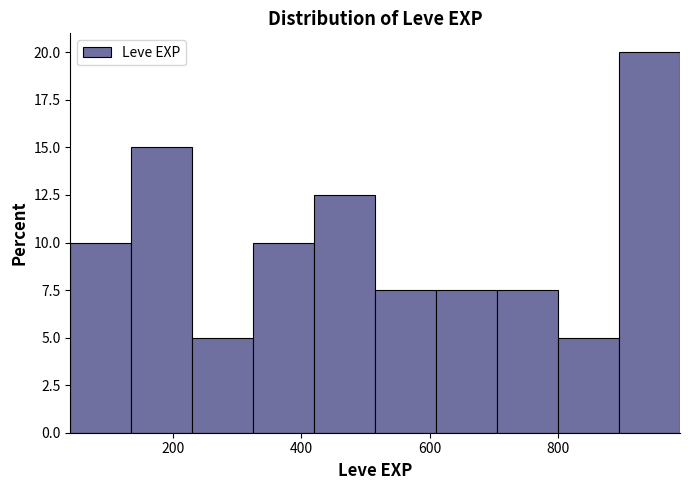

Reading left to right, list every bar in this chart as the range it spans on the x-axis followed by its height. Neither the bar edges nor the heights are printed on the chart, so give them approximately, as read against the axes.

40 to 135: 10.0
135 to 230: 15.0
230 to 325: 5.0
325 to 420: 10.0
420 to 515: 12.5
515 to 610: 7.5
610 to 705: 7.5
705 to 800: 7.5
800 to 895: 5.0
895 to 990: 20.0